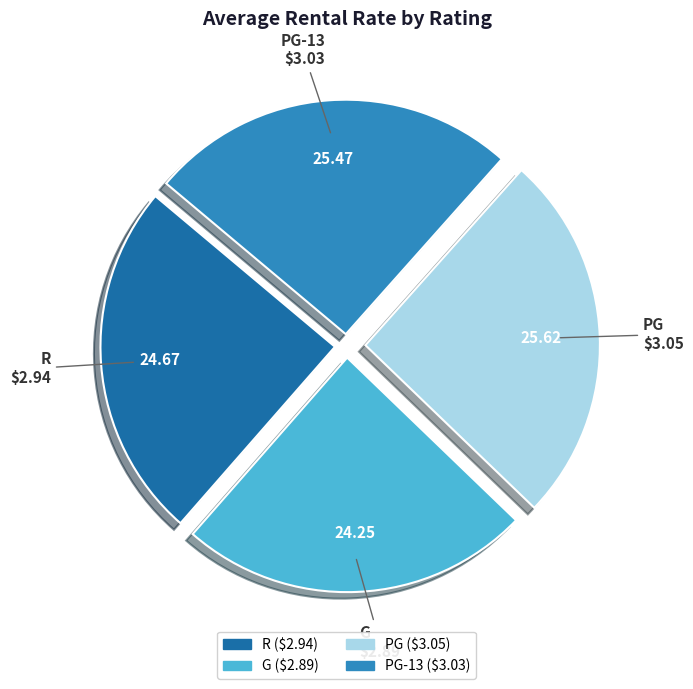

Is there any slice that represents more than half of the pie?

No